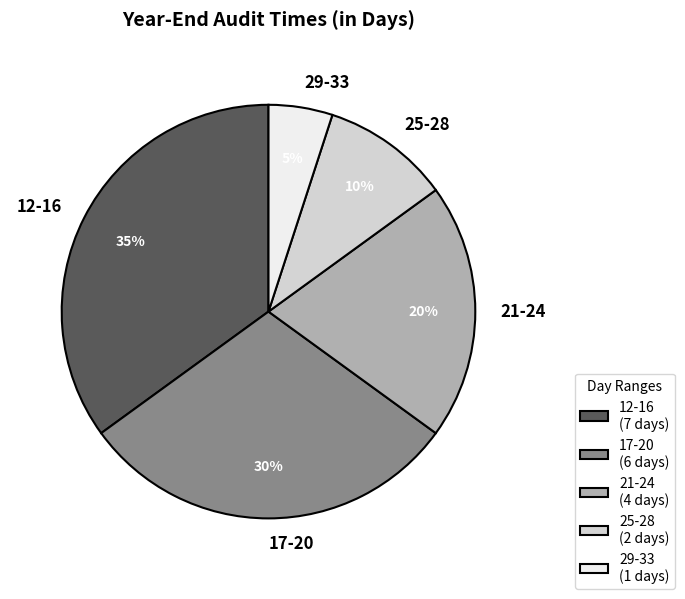

To the nearest percent, what is the difference between the largest and smallest slice percentages?

30%